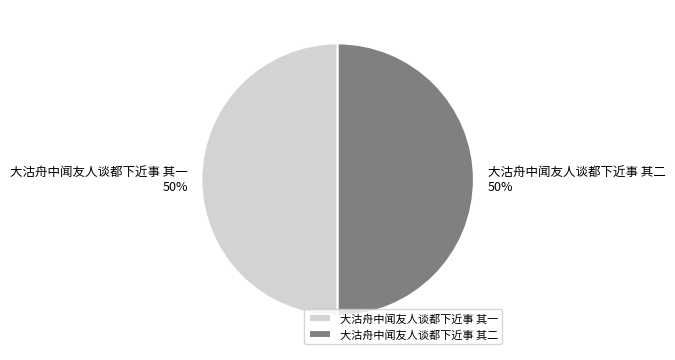

To the nearest percent, what is the combined percentage of 大沽舟中闻友人谈都下近事 其二 and 大沽舟中闻友人谈都下近事 其一?

100%